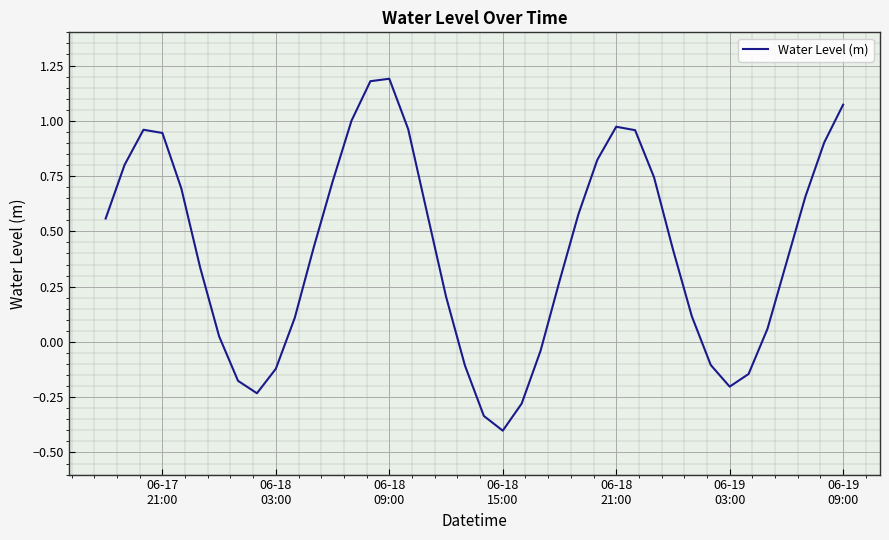

What is the difference between the maximum and second lowest values?

1.5